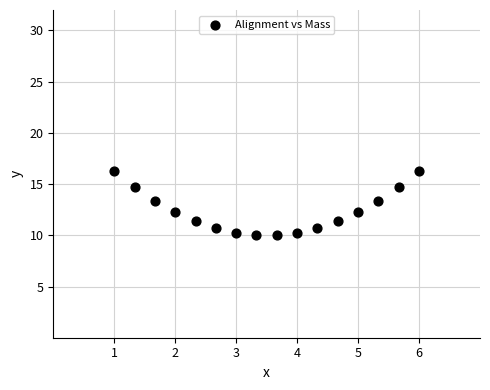

What is the range of Y values (max minus min)?

6.2